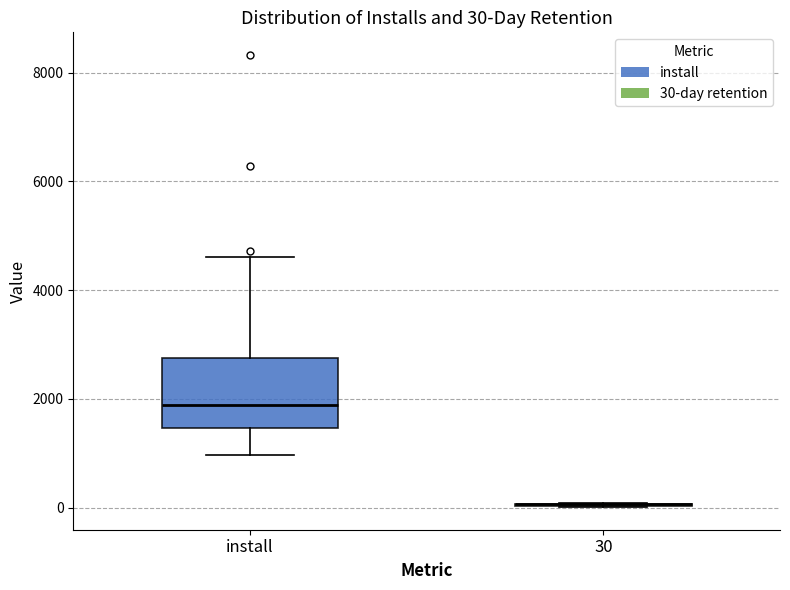

Which box is the tallest, from its lower edge to its upper edge?

install